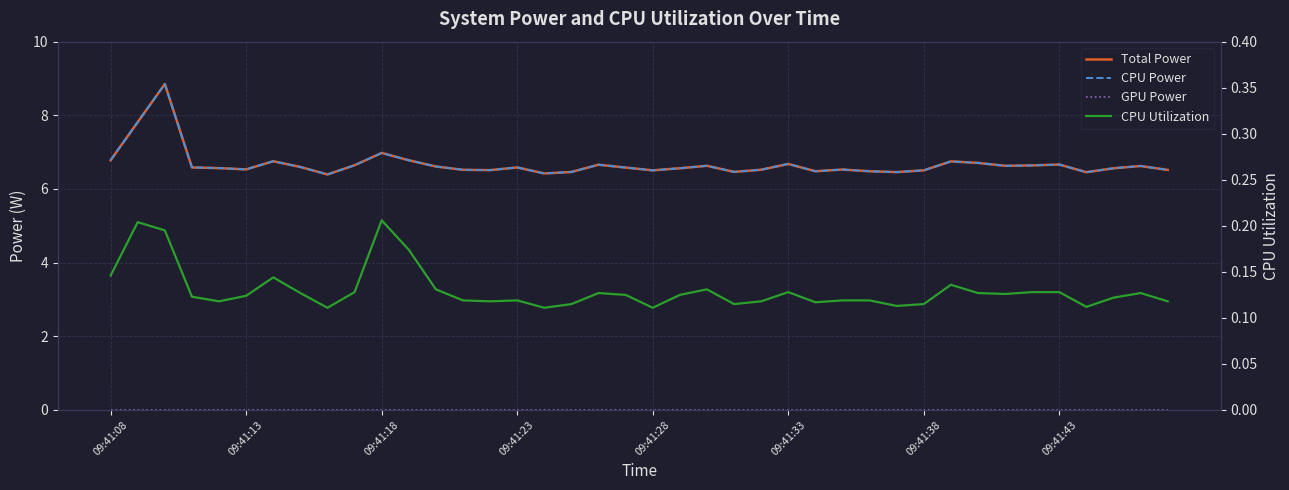

List the series in order of their peak value, highest first.

Total Power, CPU Power, CPU Utilization, GPU Power